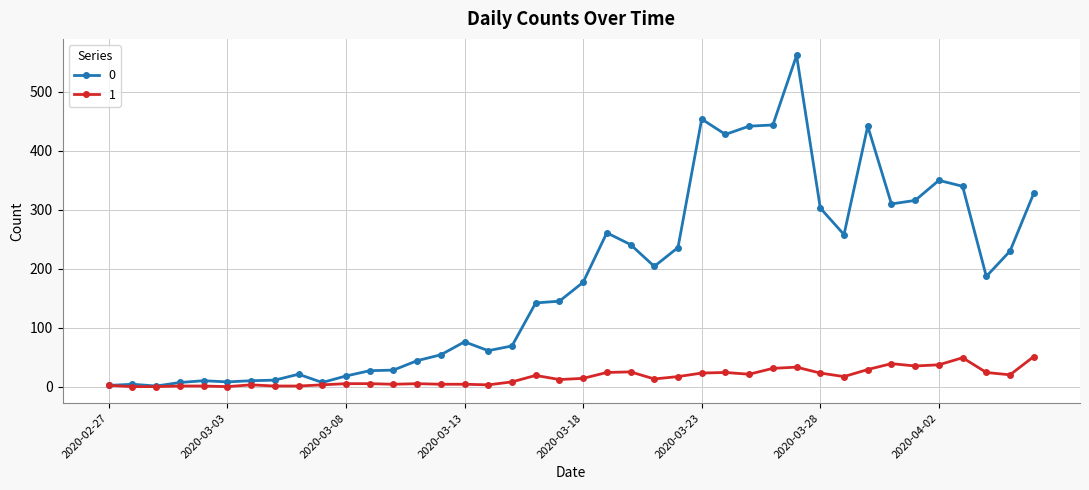

At how many categories does at least one series exceed 384?

6